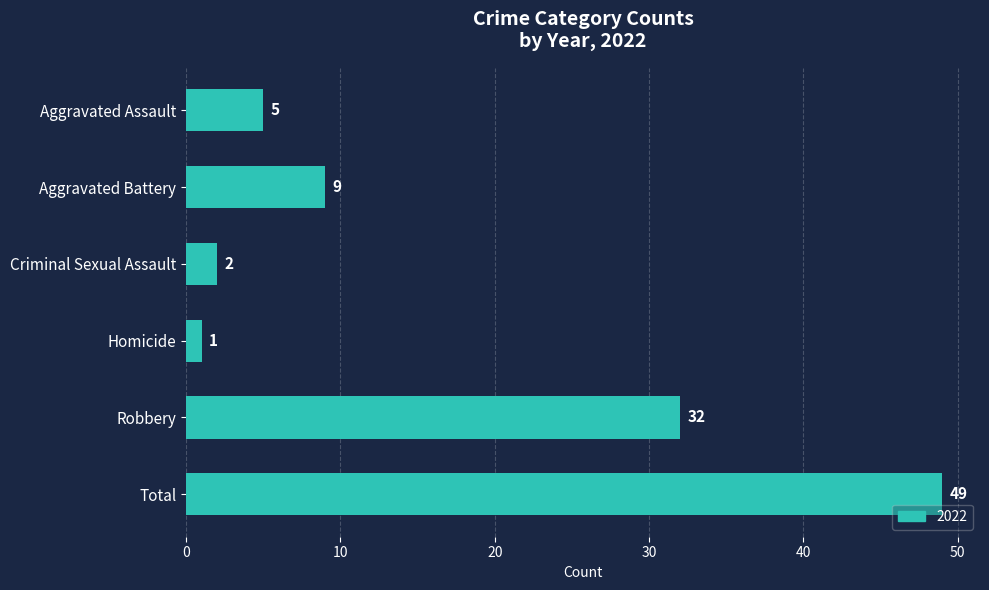

What is the difference between the values at Homicide and Aggravated Assault?

4